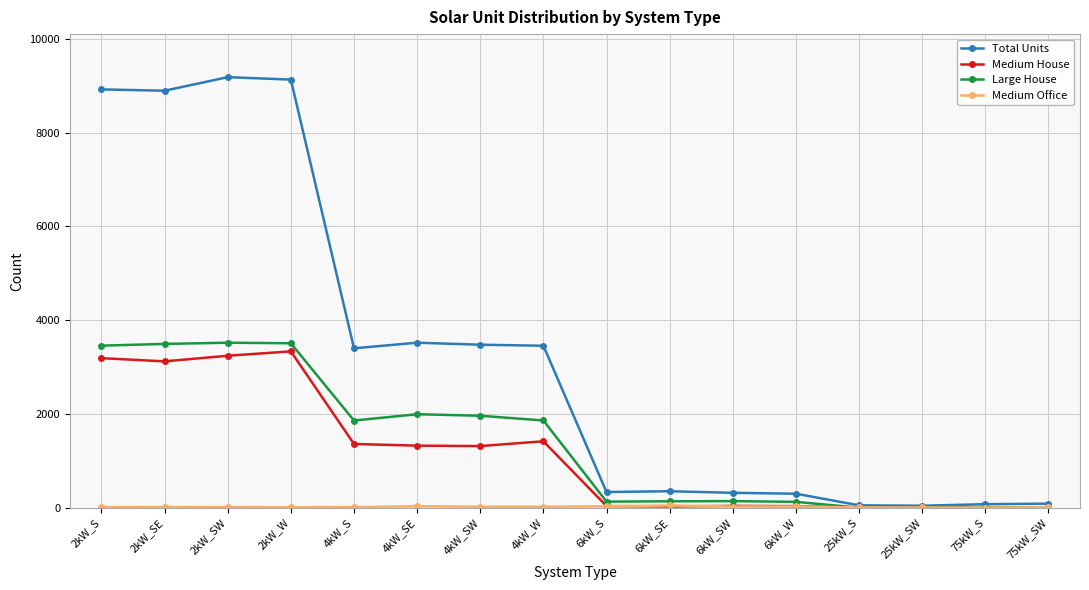

Which series has the largest range (max minus min)?

Total Units